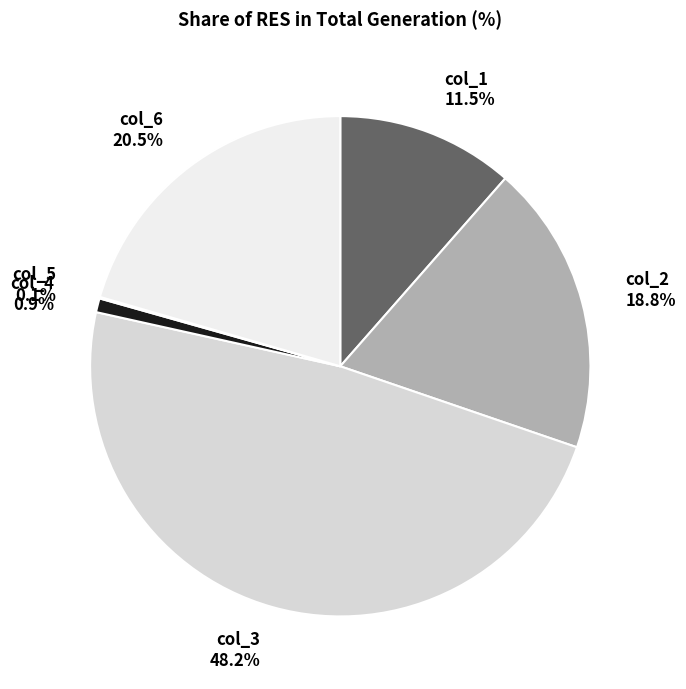

Is there any slice that represents more than half of the pie?

No